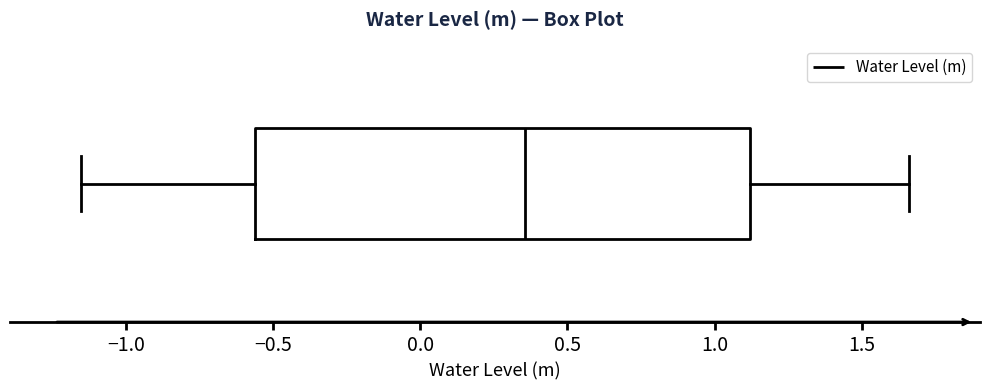

Read this box plot against the x-axis: the position of the median line, the range covered by the box, and the ends of both whiskers. The values are not printed on the chart, so give them approximately, as read against the axis.

median 0.35, box -0.55 to 1.10, whiskers -1.15 to 1.65